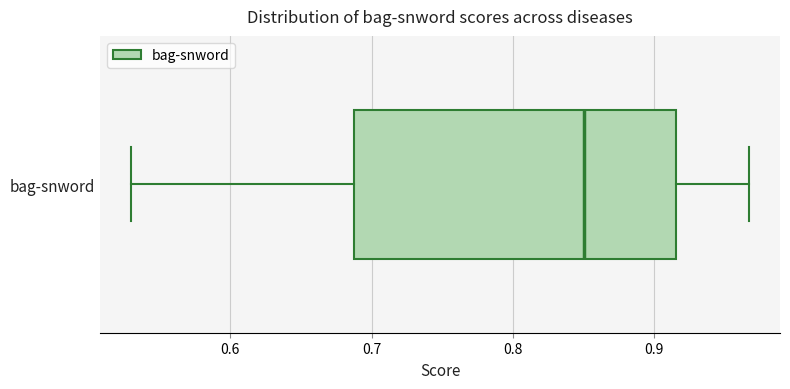

Where does the right whisker of the box for bag-snword end on the x-axis? The values are not printed on the chart, so give them approximately, as read against the axis.

0.97